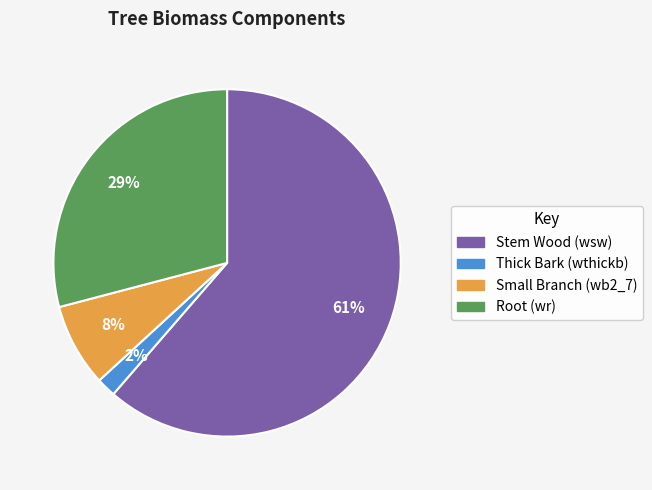

Which has a higher value, Stem Wood (wsw) or Small Branch (wb2_7)?

Stem Wood (wsw)